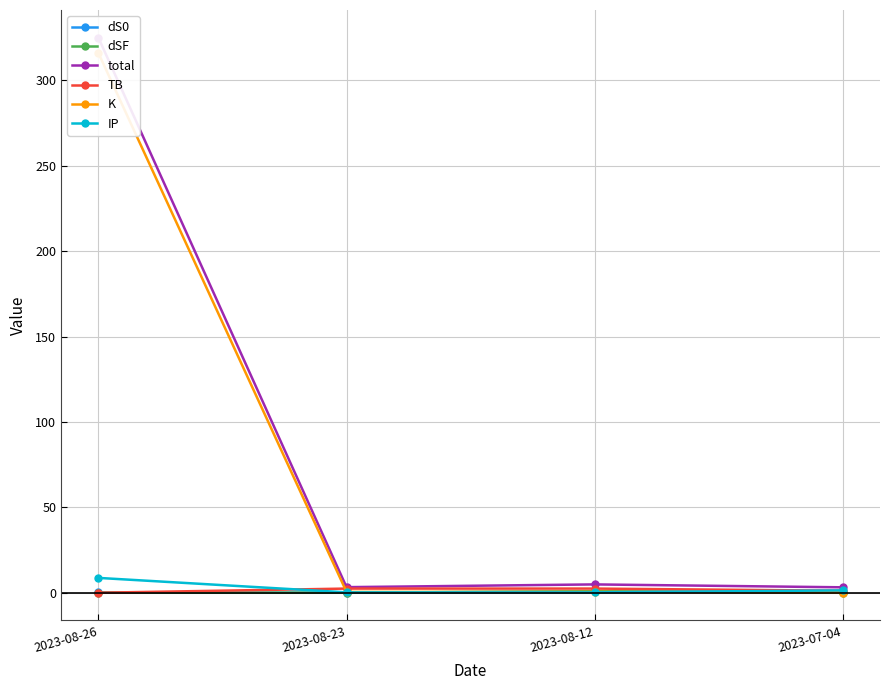

At which category is the sum across all series the highest?

2023-08-26